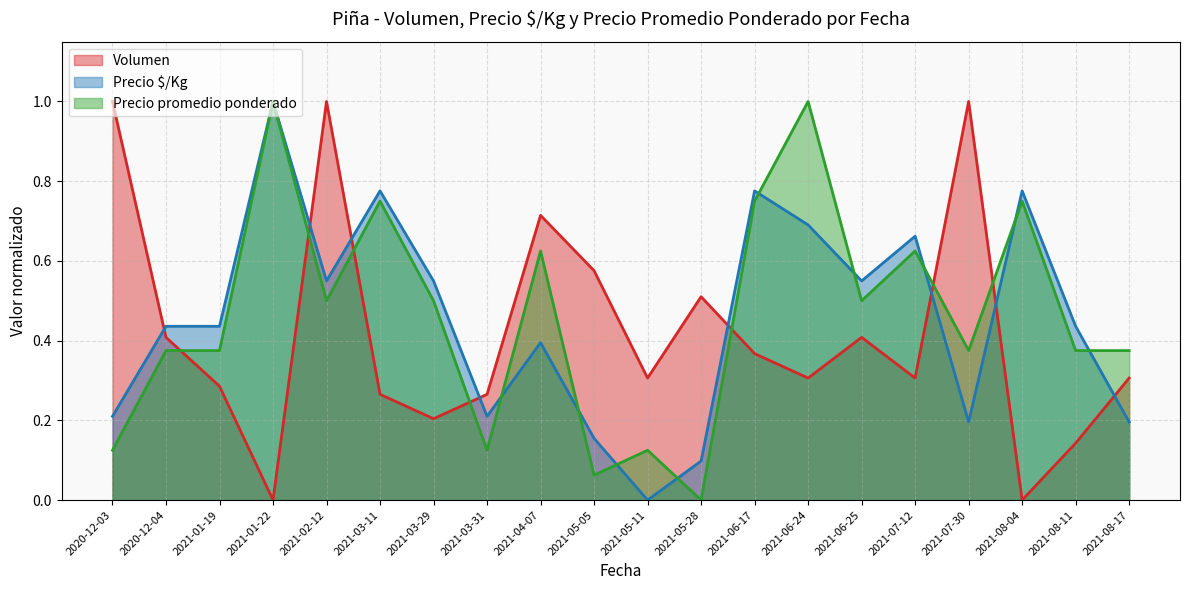

What is the difference between the second highest and minimum values in the Volumen series?

1.0